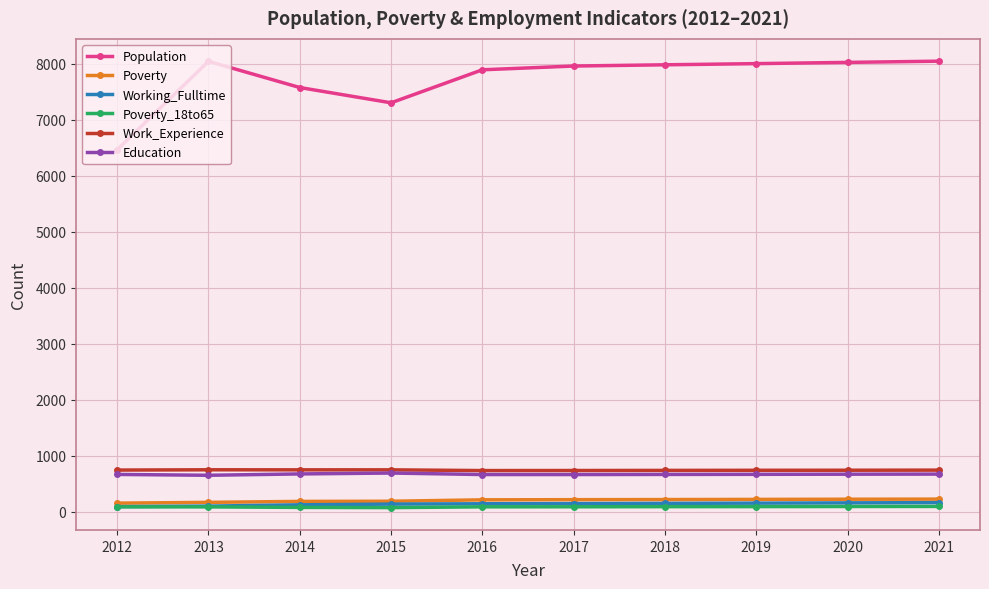

Does the chart display data point markers on the line(s)?

Yes